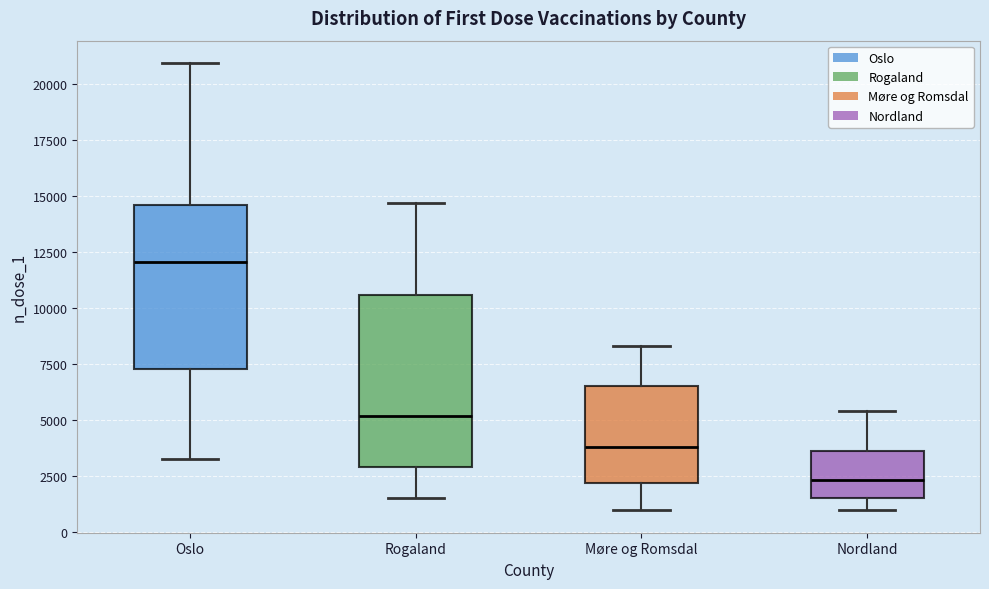

Which box has the lowest median line?

Nordland